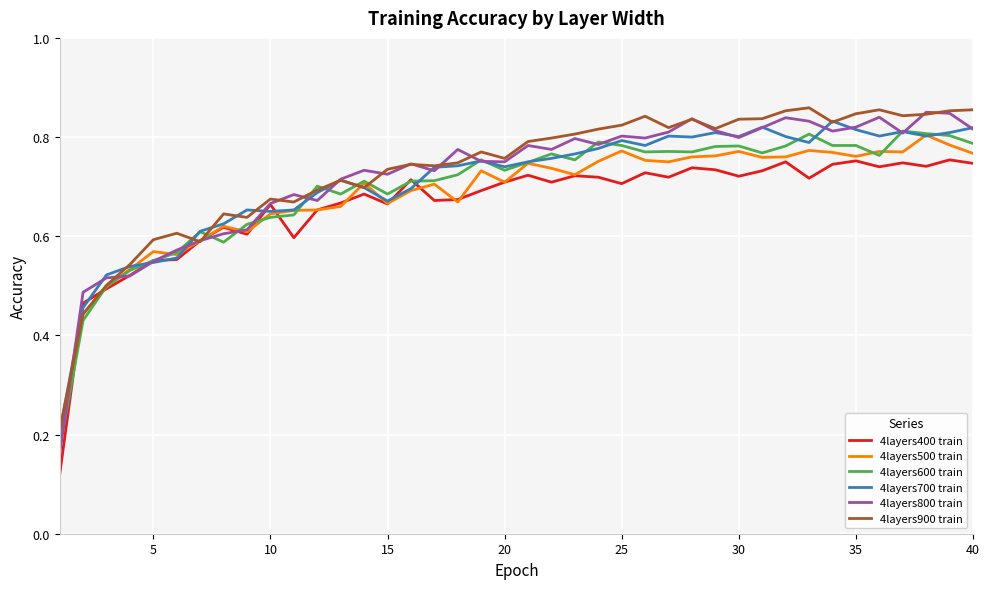

Rank the series by their average value, from highest to lowest.

4layers900 train, 4layers800 train, 4layers700 train, 4layers600 train, 4layers500 train, 4layers400 train